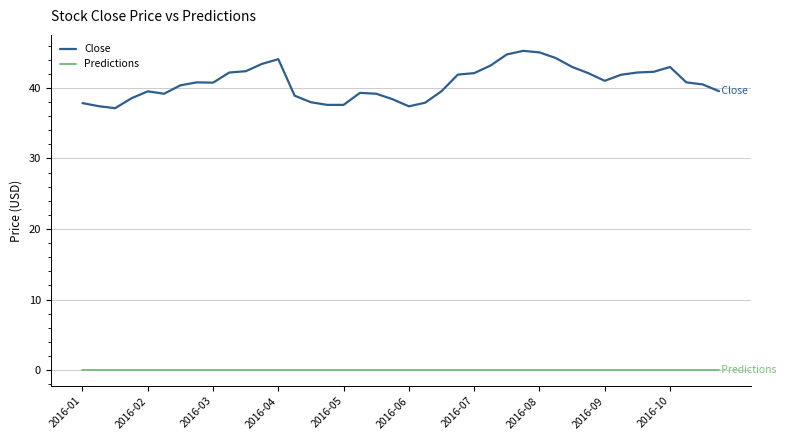

What is the maximum value for Close?

45.3